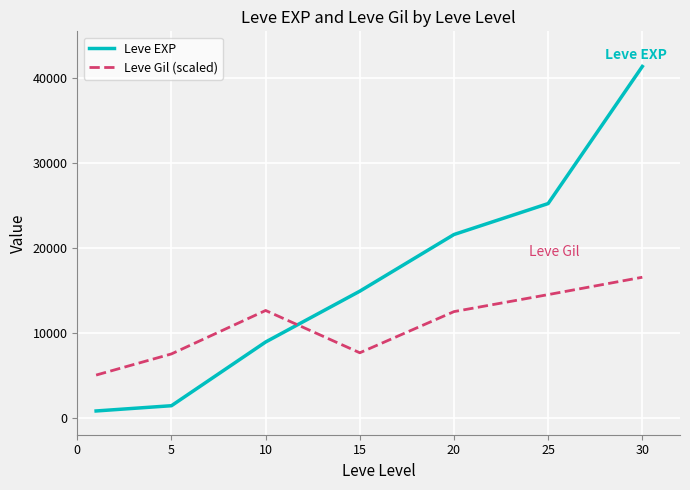

How many lines are shown in the chart?

2